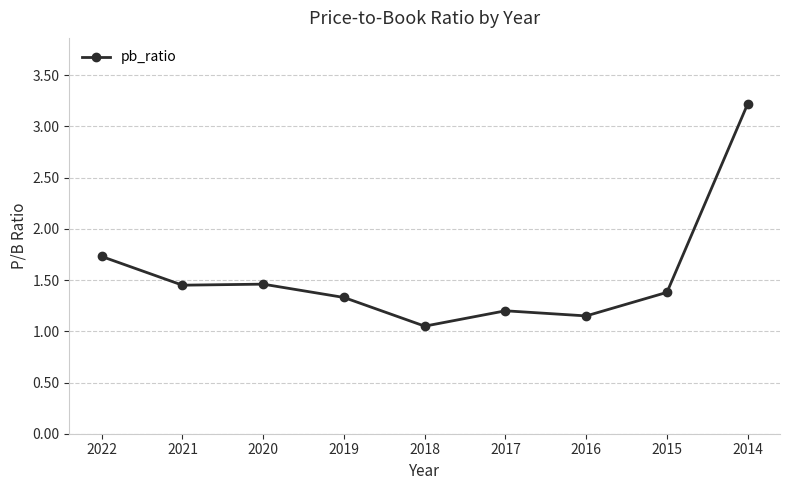

The value at 2017 is 1.2. True or false?

True